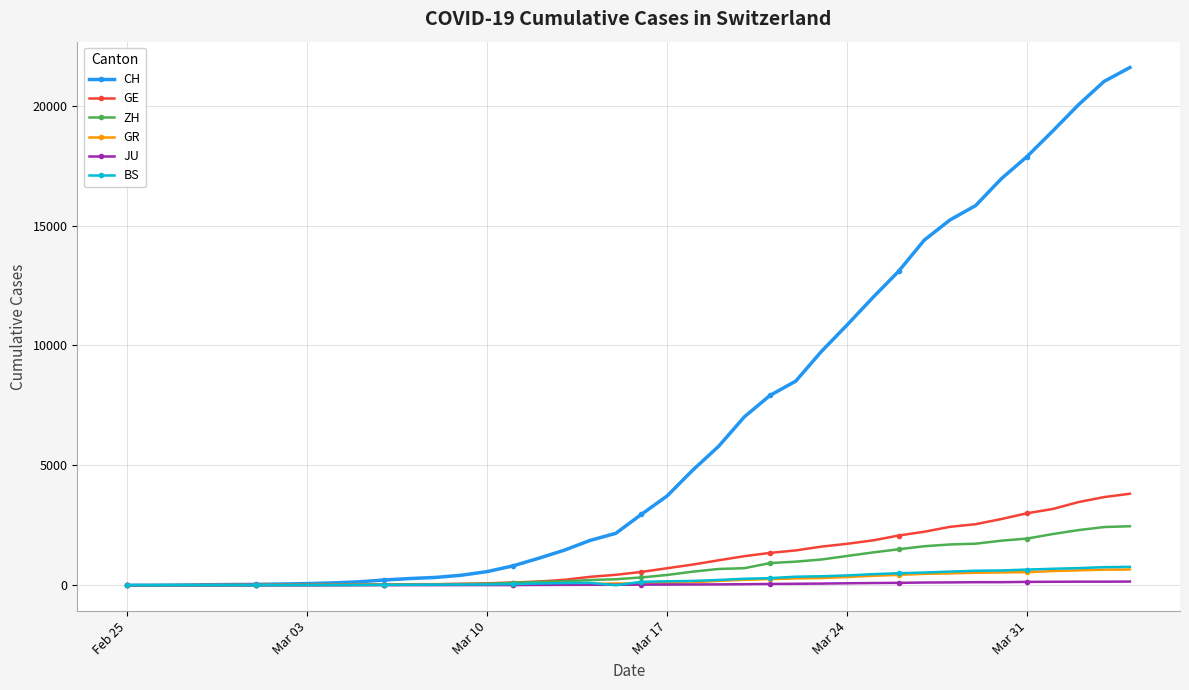

Which series has the largest total across all categories?

CH